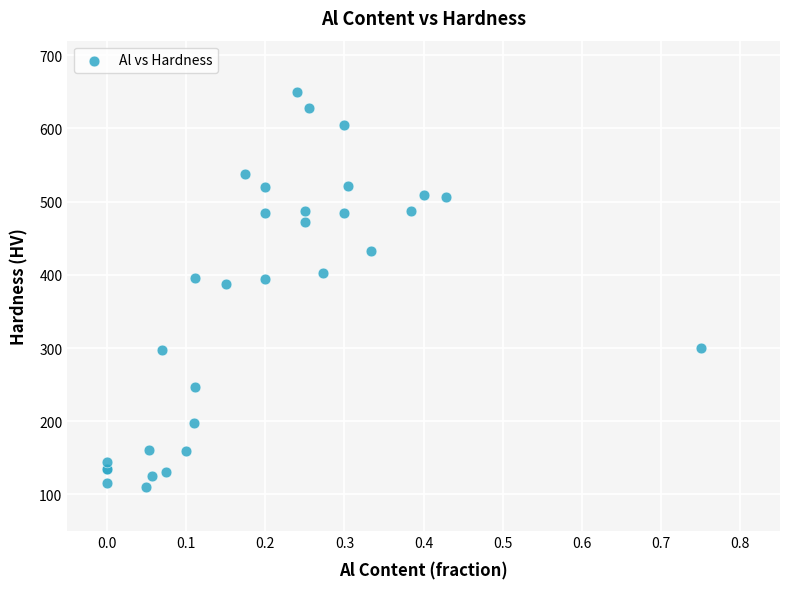

What Y value in the scatter plot is closest to 380?

388